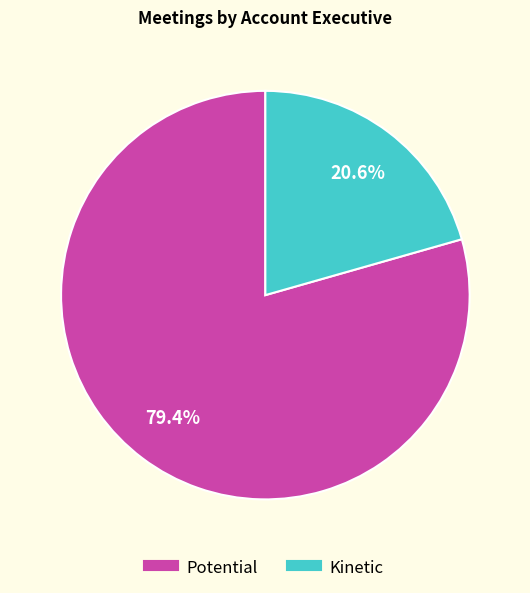

To the nearest percent, what is the difference between the largest and smallest slice percentages?

59%